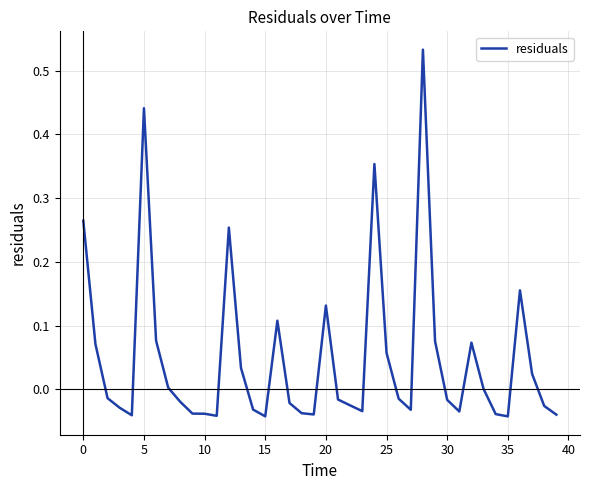

What is the difference between the maximum and minimum values?

0.6